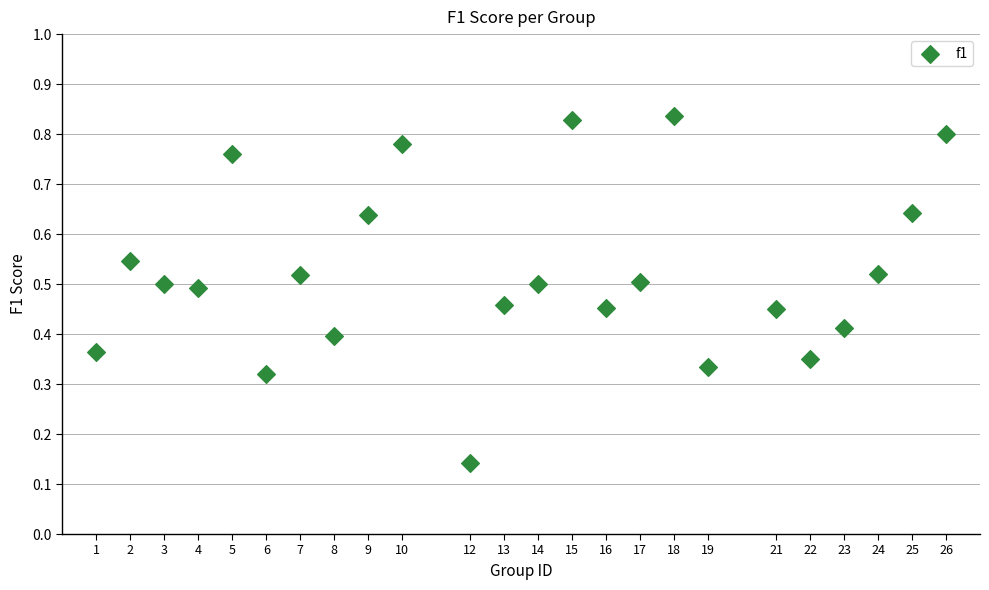

What is the range of X values (max minus min)?

25.0